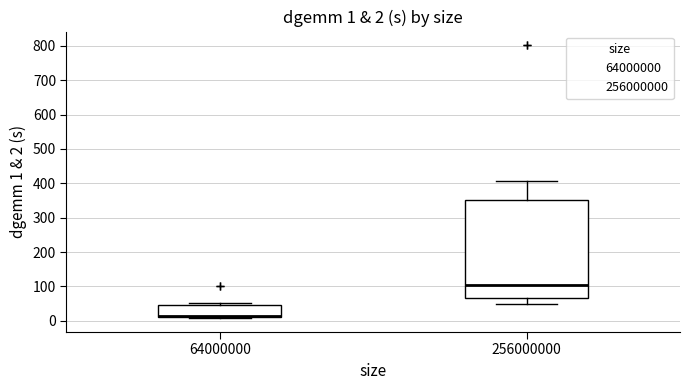

Comparing the boxes themselves (not the whiskers), which one is the tallest?

256000000